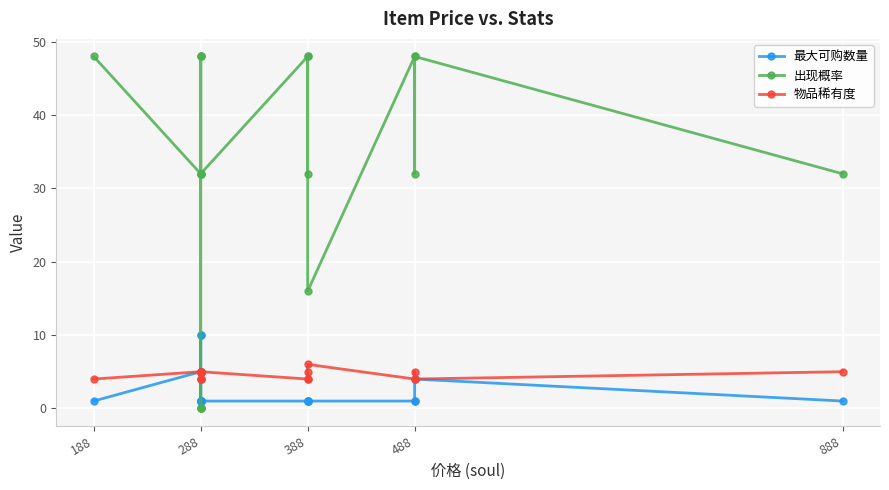

Is this an area chart (filled region under the line)?

No